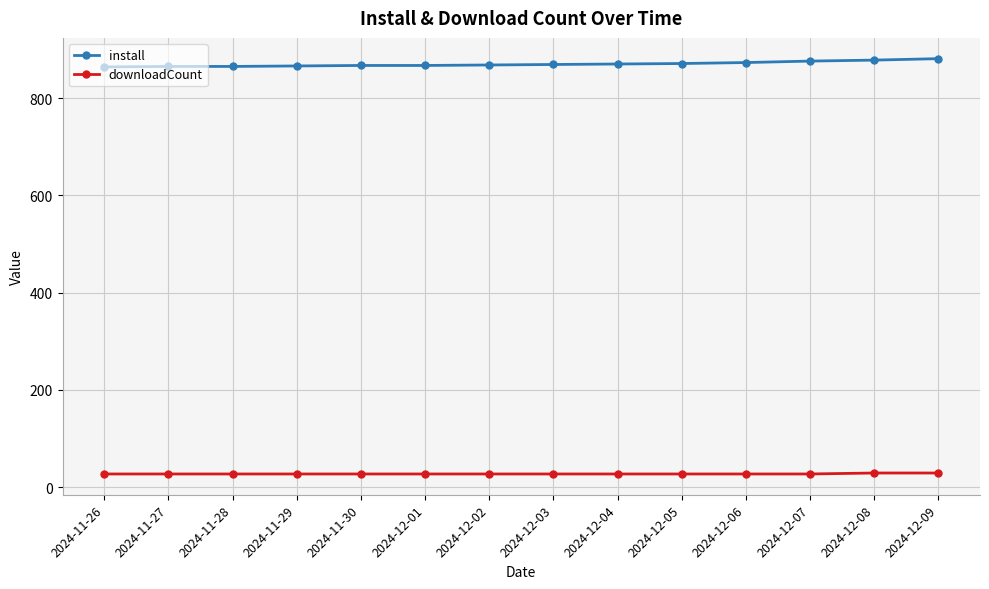

True or false: install has a value of 1425 at 2024-11-27.

False